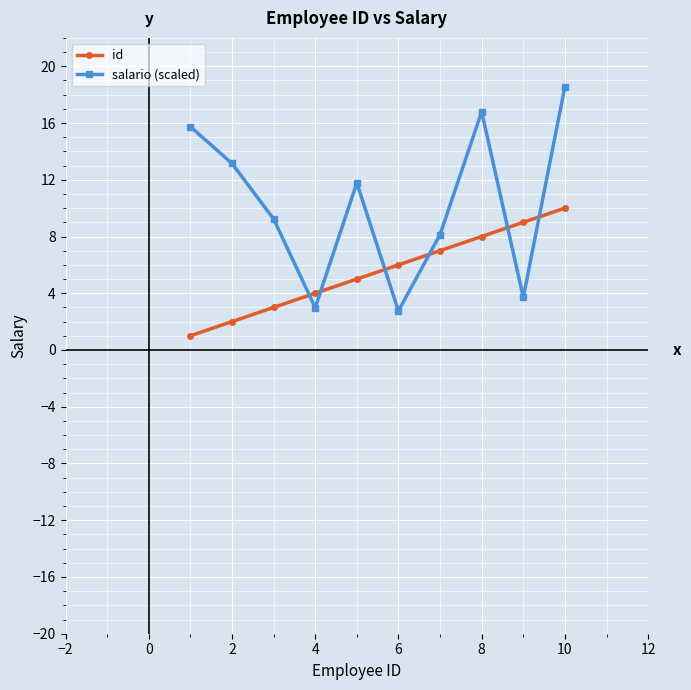

How many lines are shown in the chart?

2